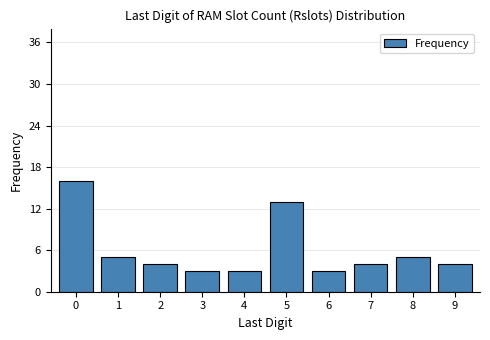

Reading left to right, extract all data points from this chart.

0=16	1=5	2=4	3=3	4=3	5=13	6=3	7=4	8=5	9=4